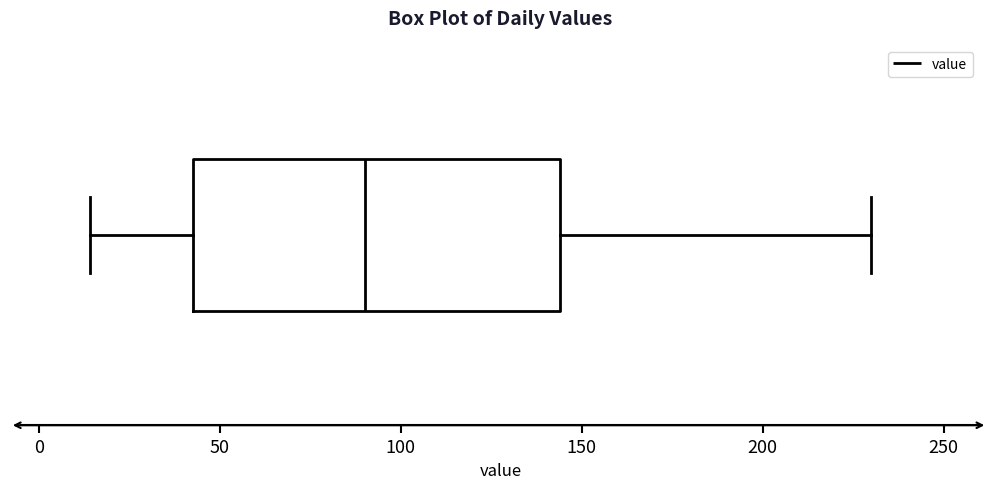

Where does the median line of the box sit on the x-axis? The values are not printed on the chart, so give them approximately, as read against the axis.

90